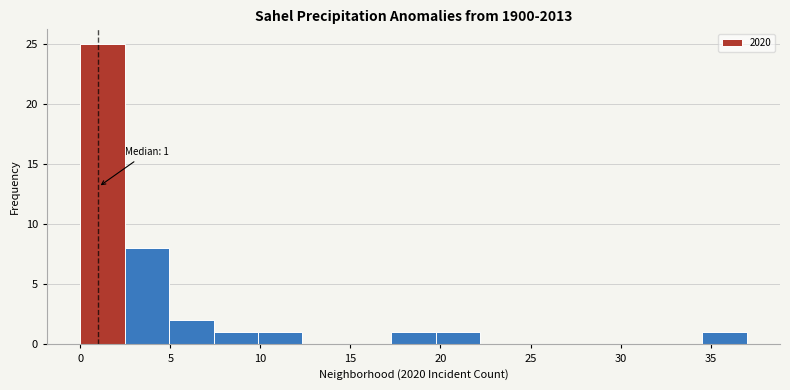

Which range on the x-axis has the tallest bar?

0.0 to 2.5